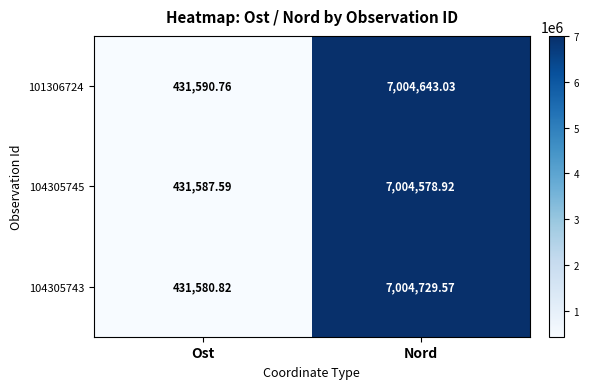

At which category is the sum across all series the highest?

Nord